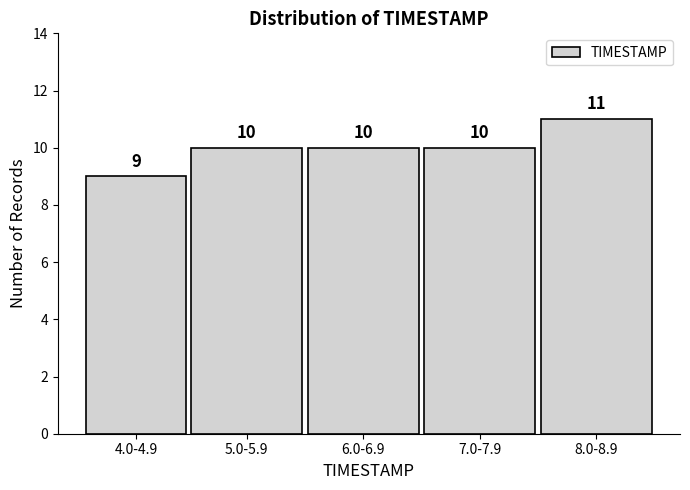

Reading right to left, extract all data points from this chart.

11	10	10	10	9